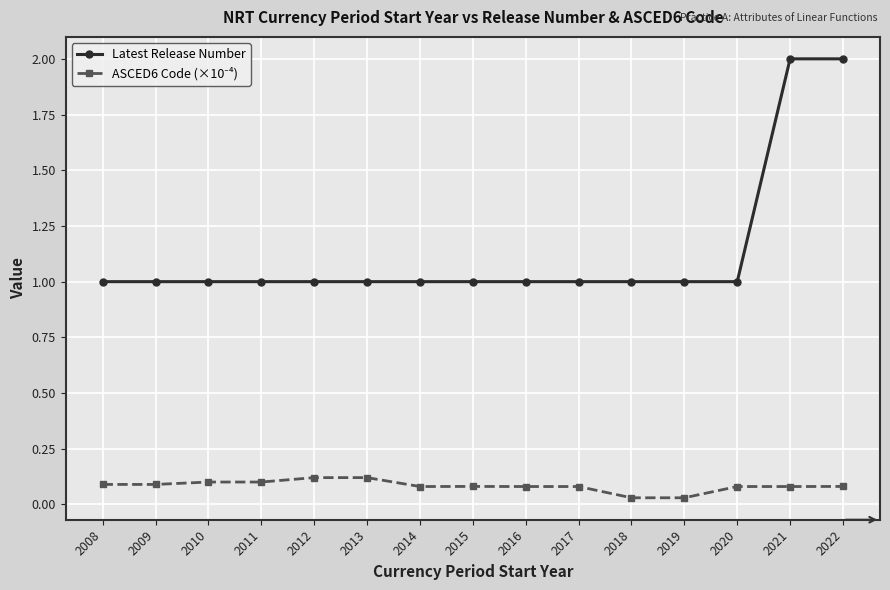

What is the minimum value for Latest Release Number?

1.0